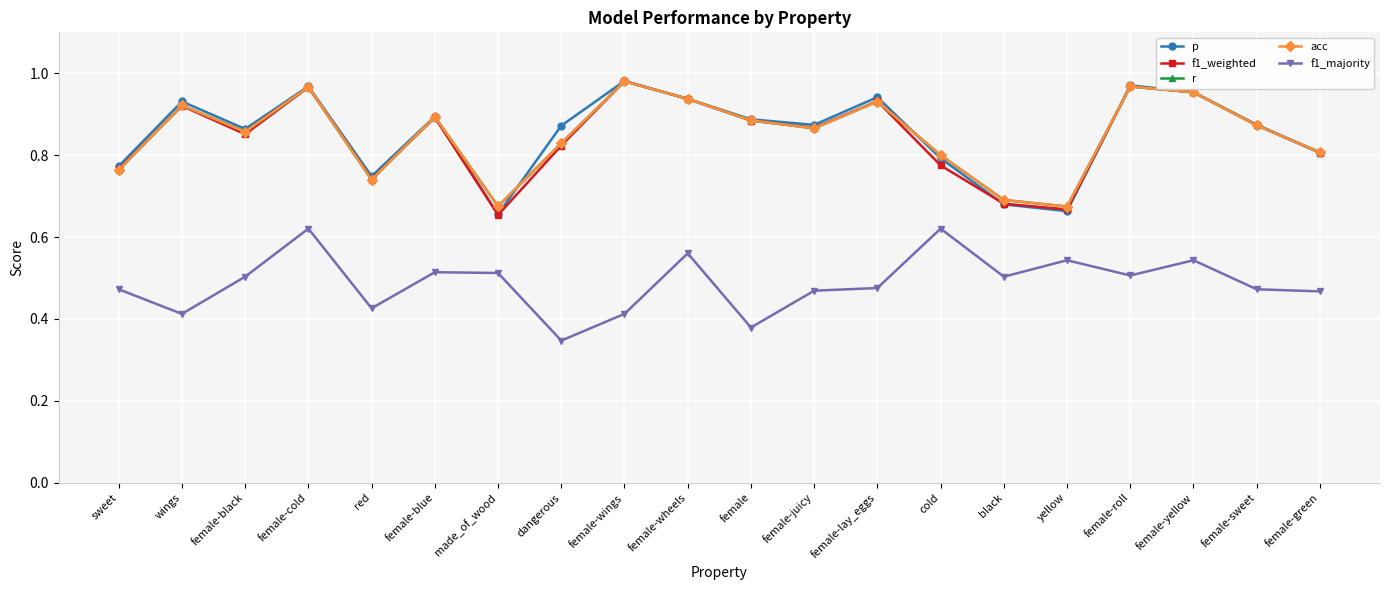

Does the chart have visible grid lines?

Yes